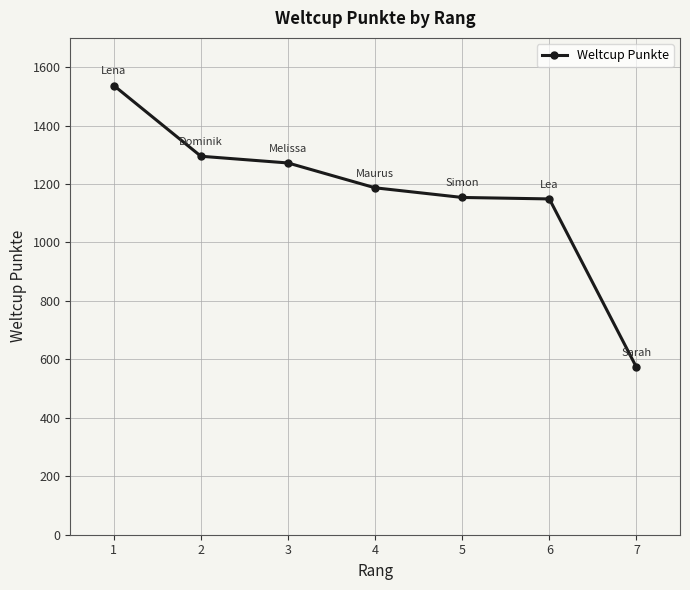

What is the ratio of the value at 1 to the value at 4?

1.3